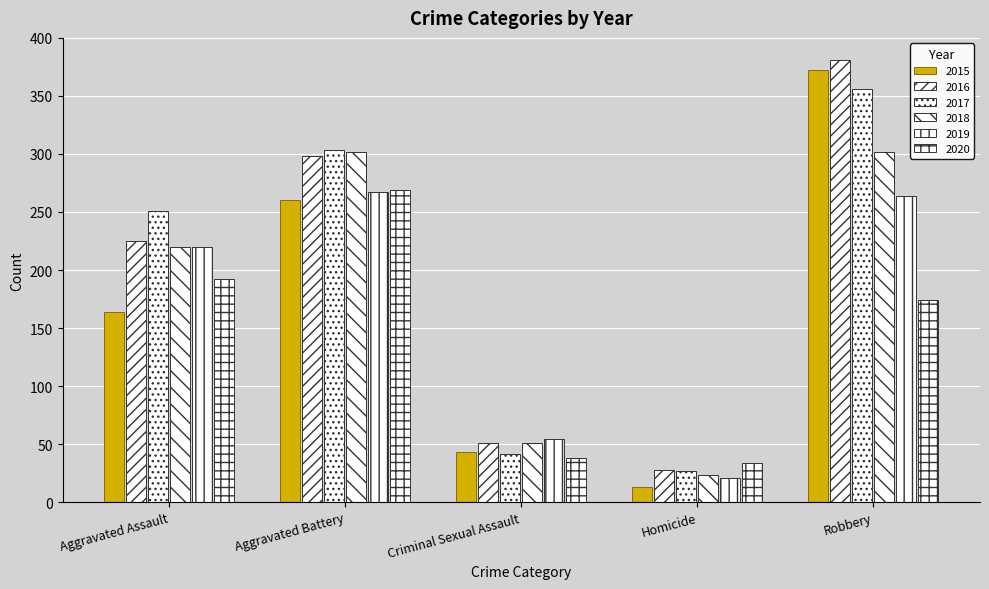

Reading left to right, transcribe all the data shown in this chart.

2015: 164	260	43	13	372
2016: 225	298	51	28	381
2017: 251	303	41	27	356
2018: 220	302	51	23	302
2019: 220	267	54	21	264
2020: 192	269	38	34	174